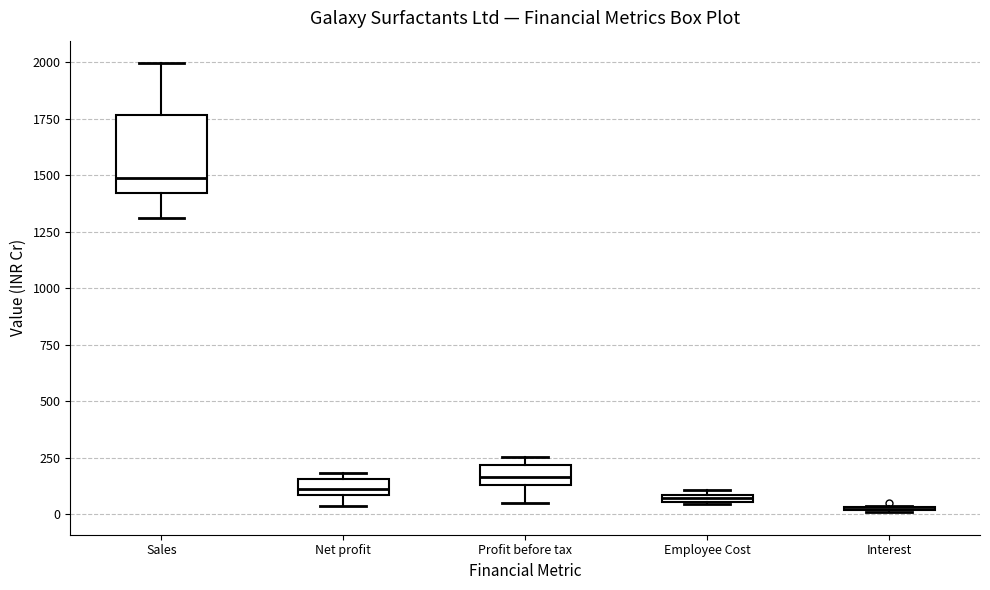

Where is the upper edge of the box for Employee Cost on the y-axis? The values are not printed on the chart, so give them approximately, as read against the axis.

100